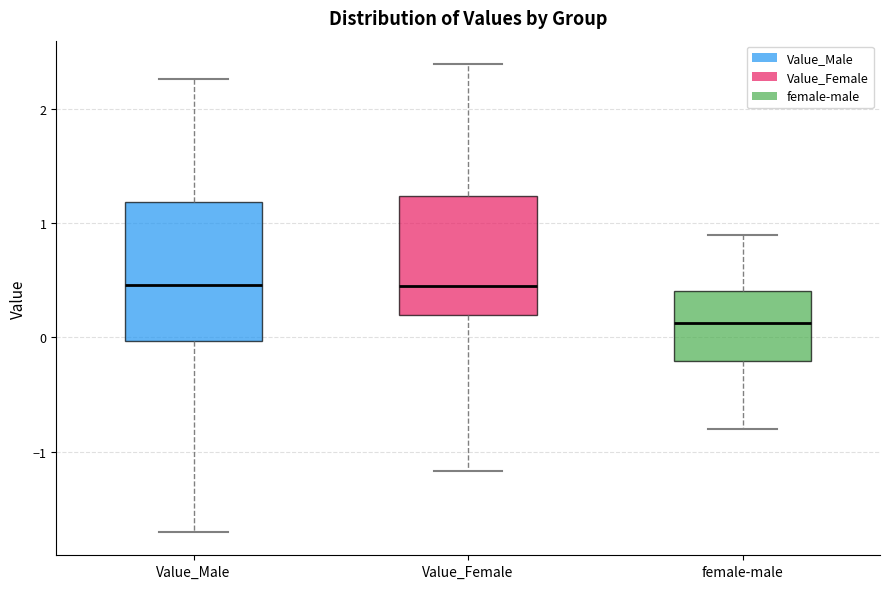

Where is the lower edge of the box for Value_Male on the y-axis? The values are not printed on the chart, so give them approximately, as read against the axis.

0.0